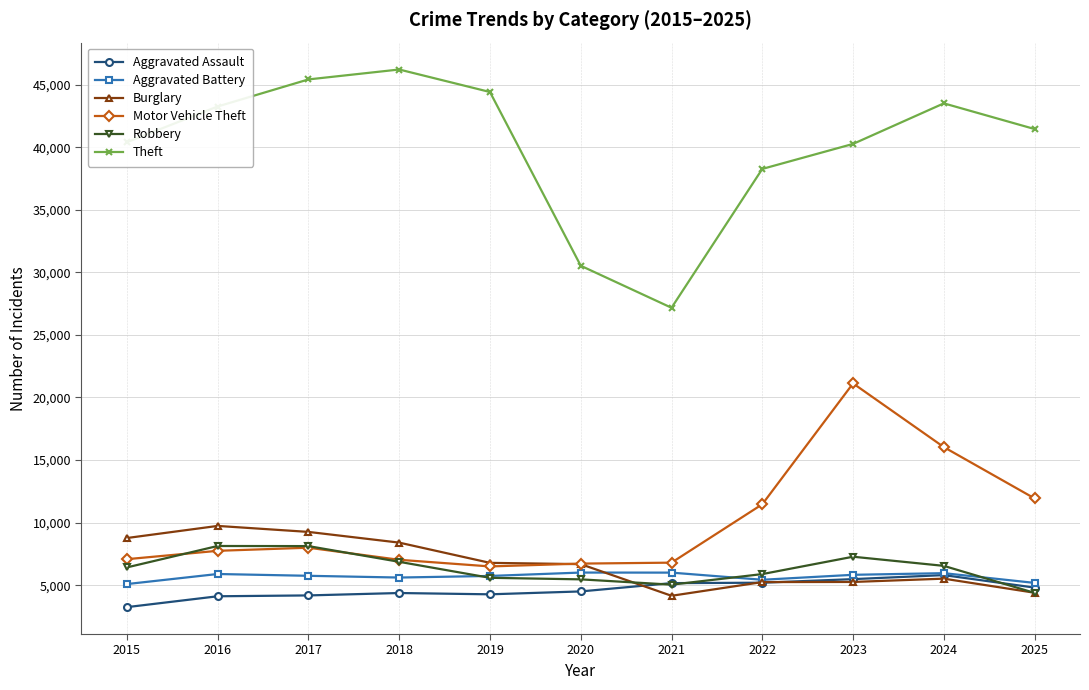

Which label corresponds to the largest value in the chart?

2018